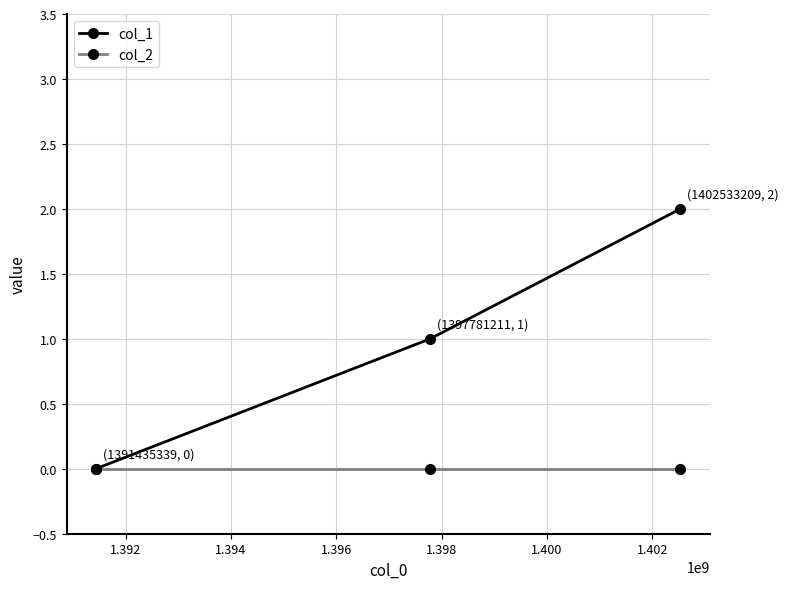

What is the difference between the maximum and minimum values in the col_1 series?

2